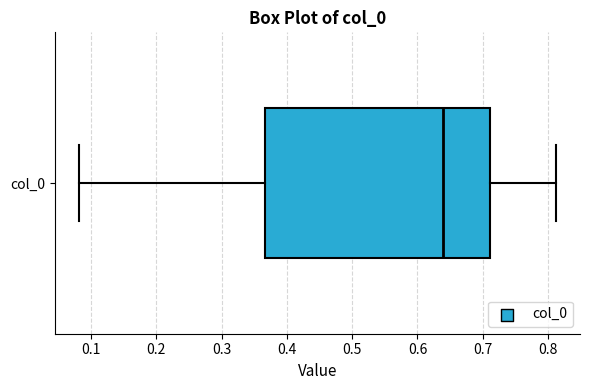

Read this box plot against the x-axis: the position of the median line, the range covered by the box, and the ends of both whiskers. The values are not printed on the chart, so give them approximately, as read against the axis.

median 0.64, box 0.37 to 0.71, whiskers 0.08 to 0.81